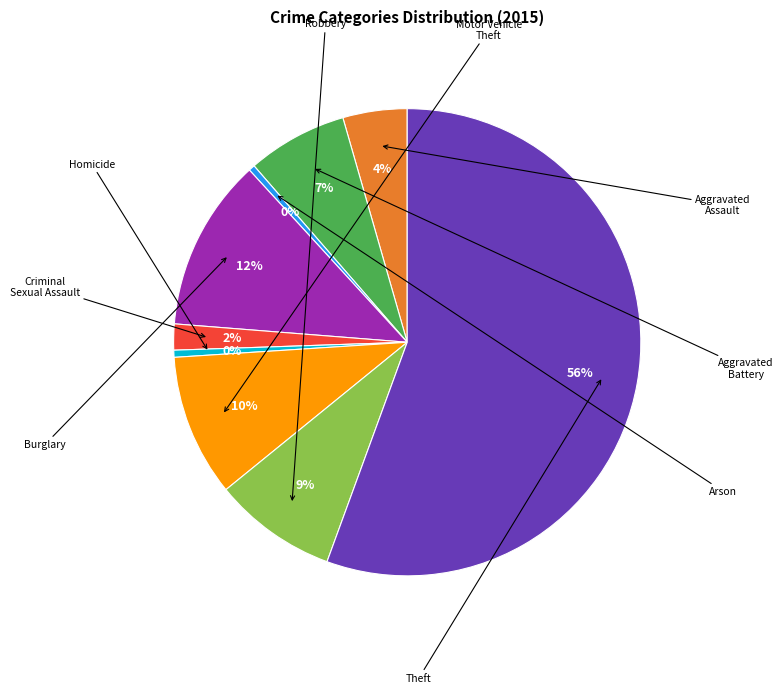

Is there a majority slice in this chart?

Yes